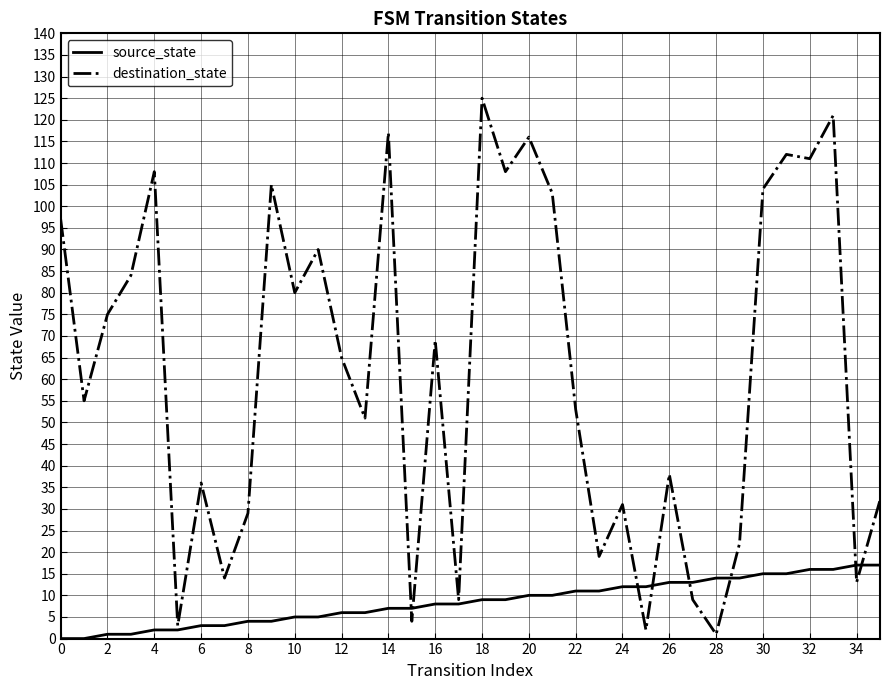

Rank the series by their maximum value, from highest to lowest.

destination_state, source_state